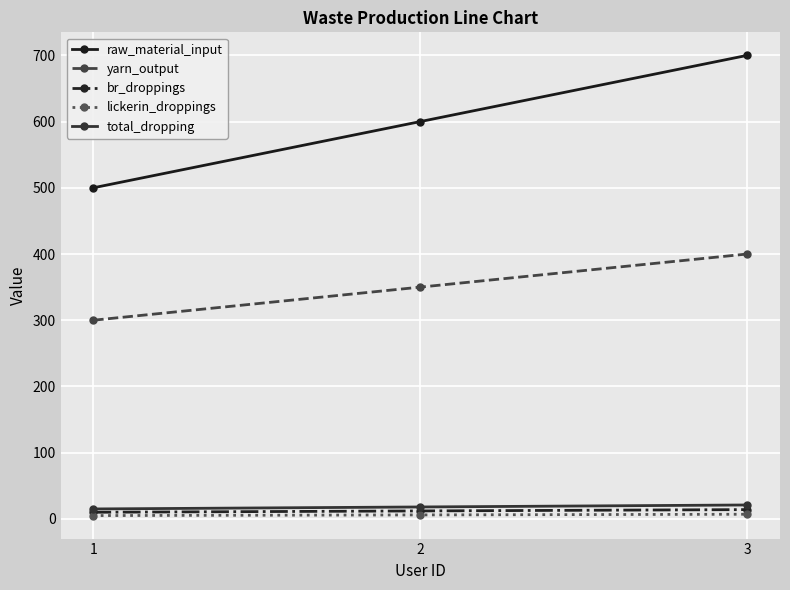

At which category is the sum across all series the highest?

3